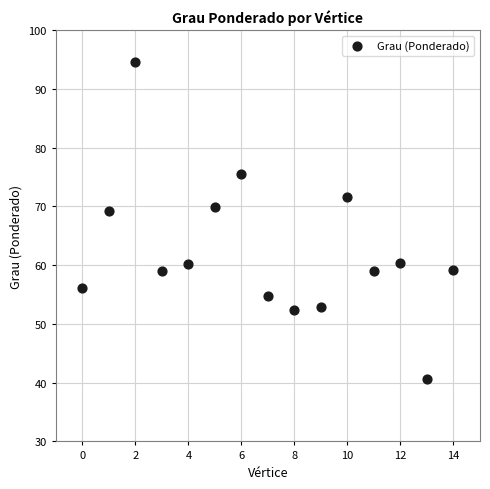

What is the range of Y values (max minus min)?

53.9